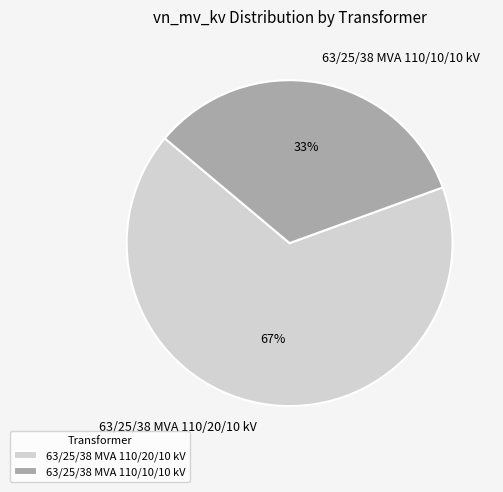

The 63/25/38 MVA 110/10/10 kV slice represents 23% of the pie. True or false?

False